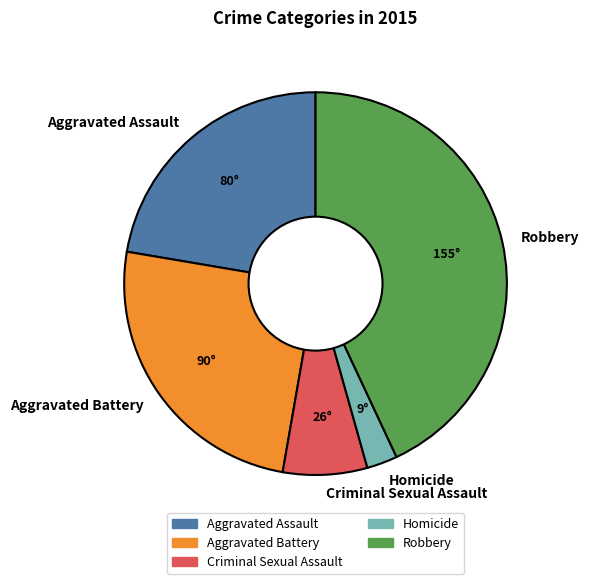

Do Homicide and Robbery together represent more than half of the pie?

No